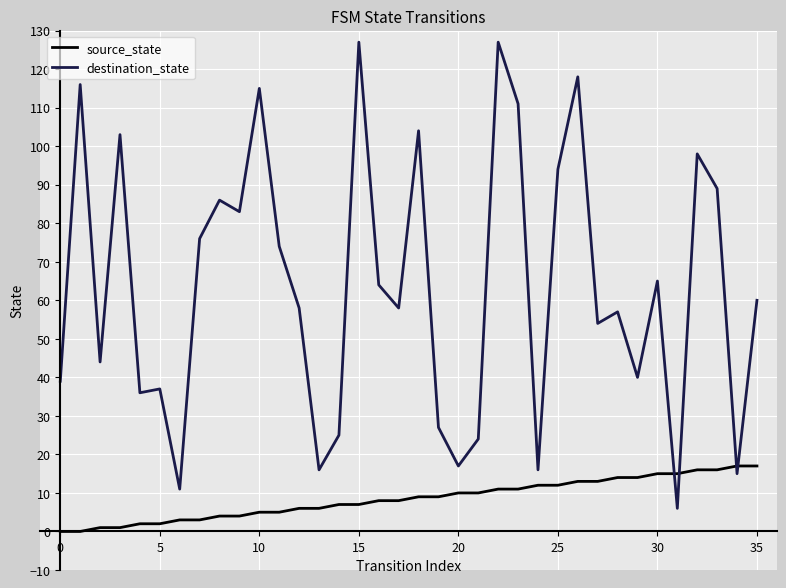

Rank the series by their average value, from highest to lowest.

destination_state, source_state